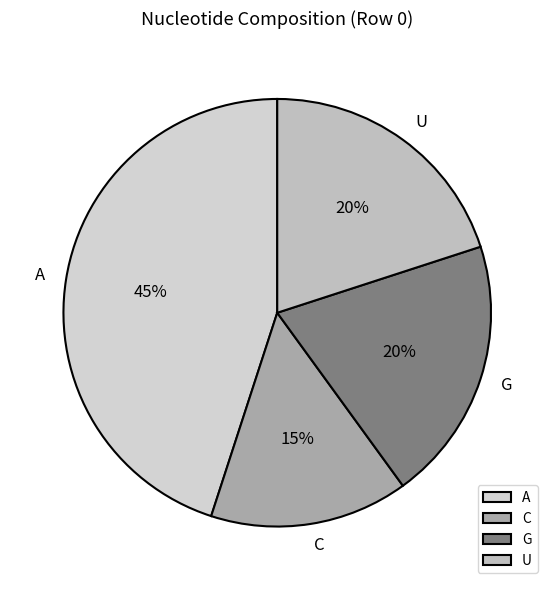

Is it true that U is 20% of the pie?

True